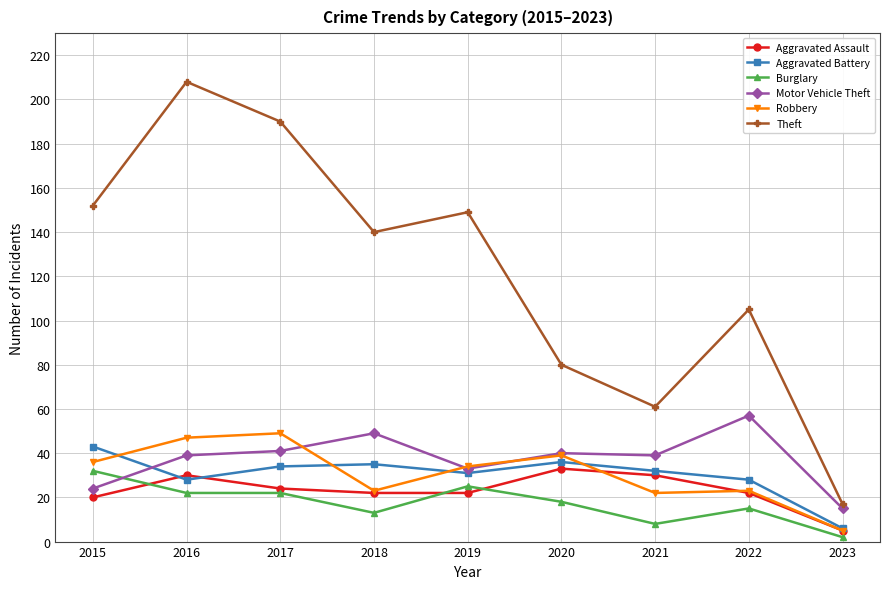

True or false: Aggravated Assault has more than 0 interior local peaks.

True